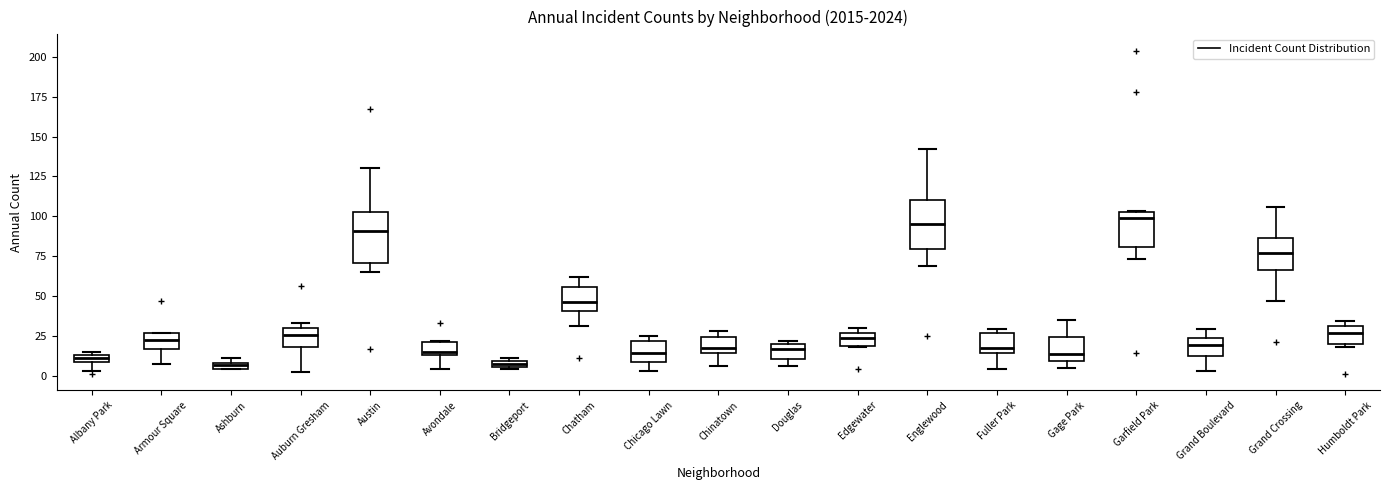

Where is the lower edge of the box for Austin on the y-axis? The values are not printed on the chart, so give them approximately, as read against the axis.

70